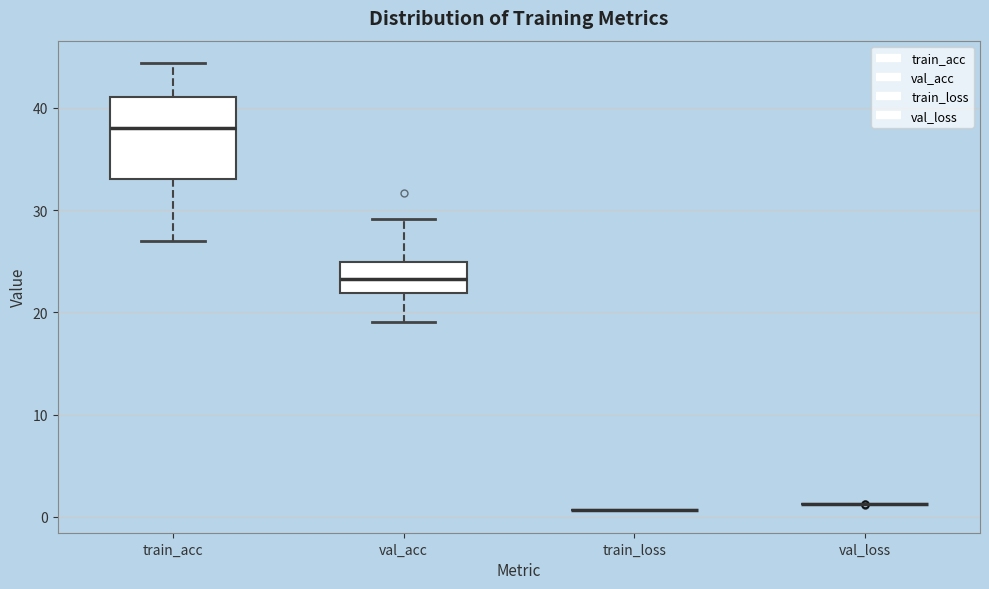

Comparing the boxes themselves (not the whiskers), which one is the tallest?

train_acc